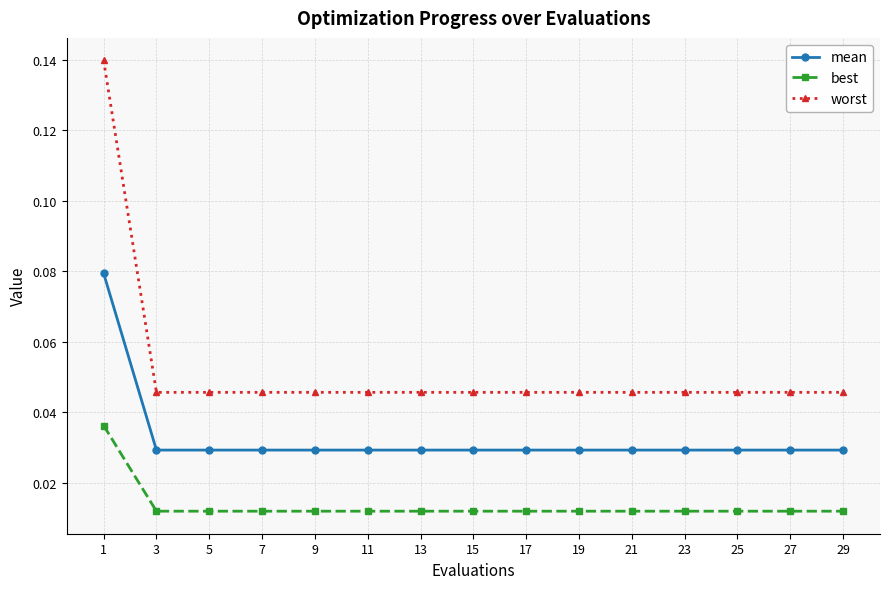

Is this an area chart (filled region under the line)?

No